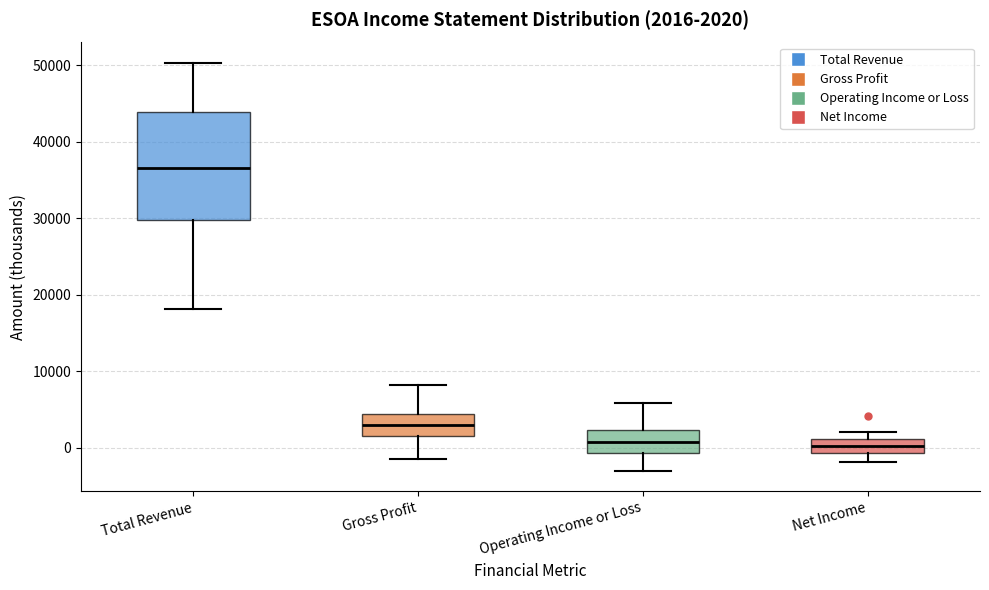

Which box has the highest median line?

Total Revenue